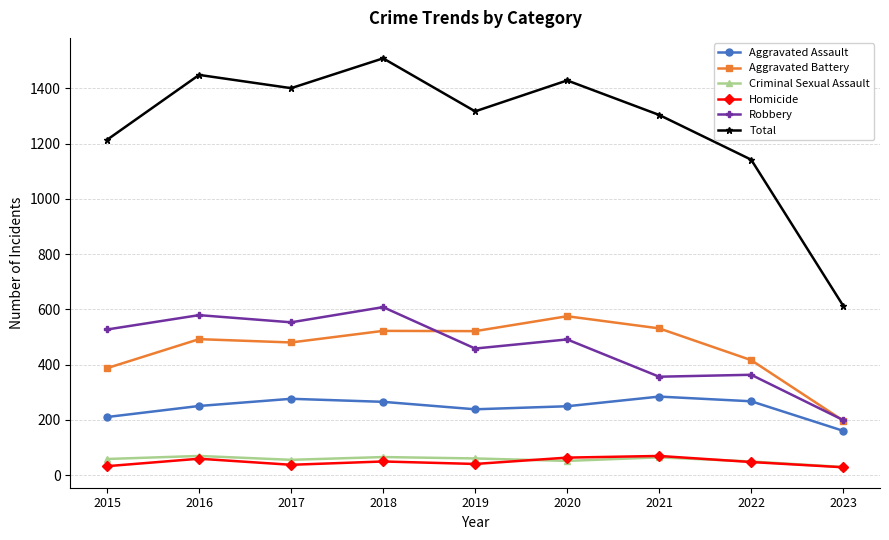

True or false: Robbery and Homicide cross at least once.

False